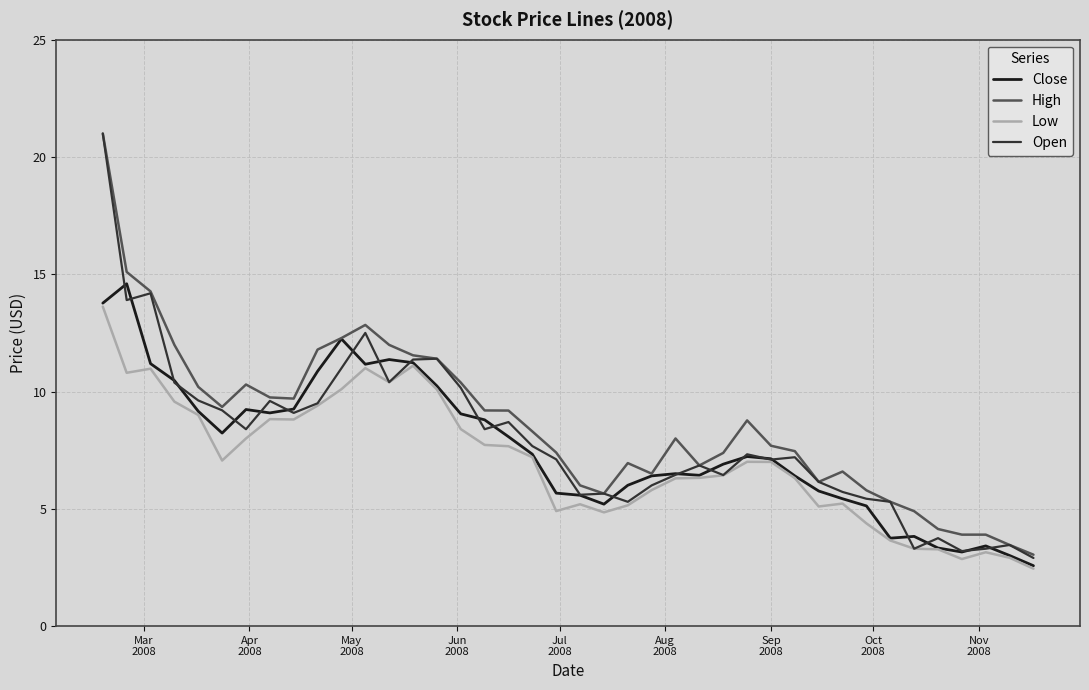

What is the lowest value of the Open series?

2.9